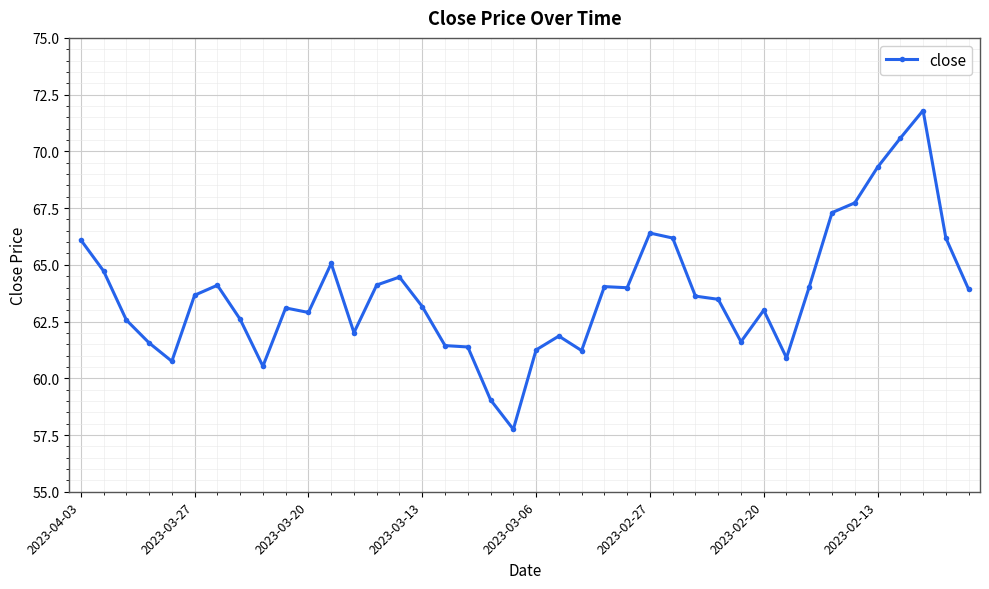

What is the value of the 27th point from the left?

66.2